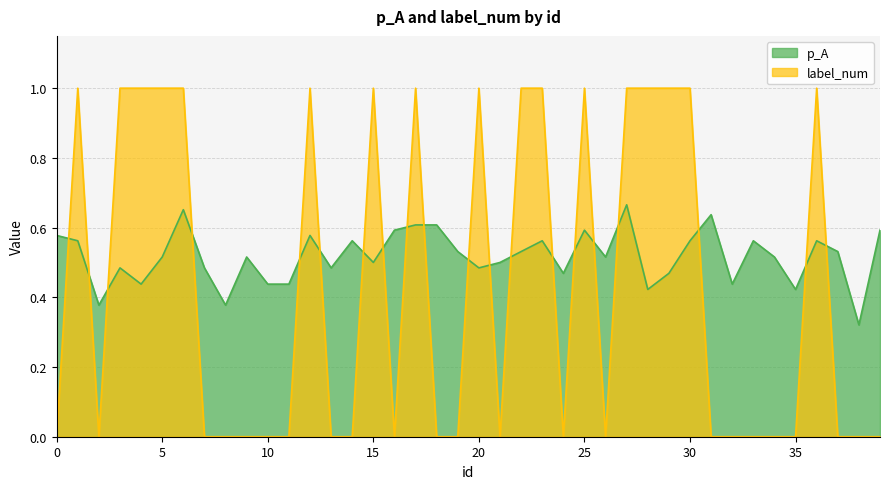

Rank the series by their average value, from highest to lowest.

p_A, label_num